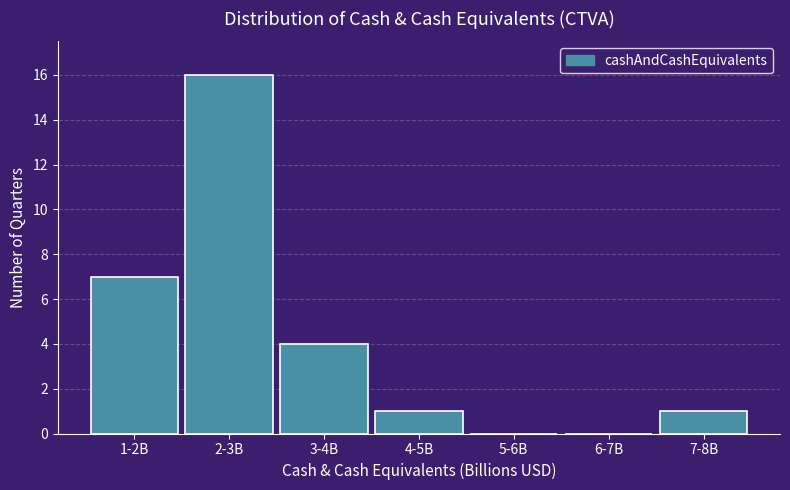

Reading right to left, extract all data points from this chart.

7-8B=1	6-7B=0	5-6B=0	4-5B=1	3-4B=4	2-3B=16	1-2B=7